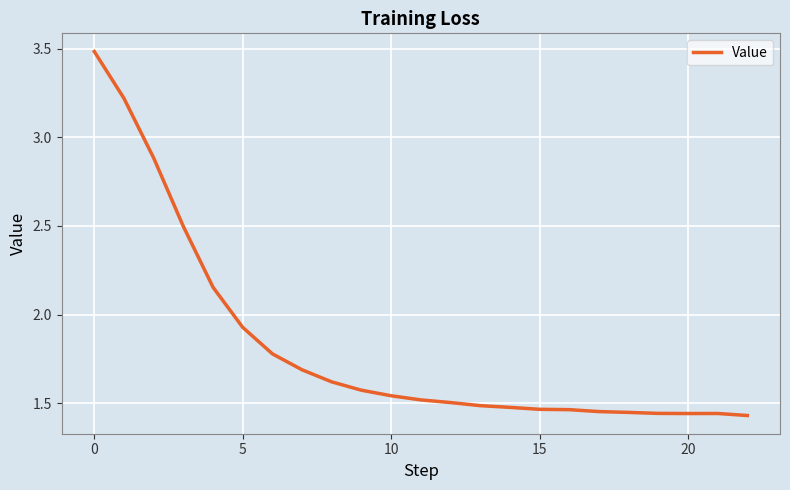

What is the maximum value shown in the chart?

3.5